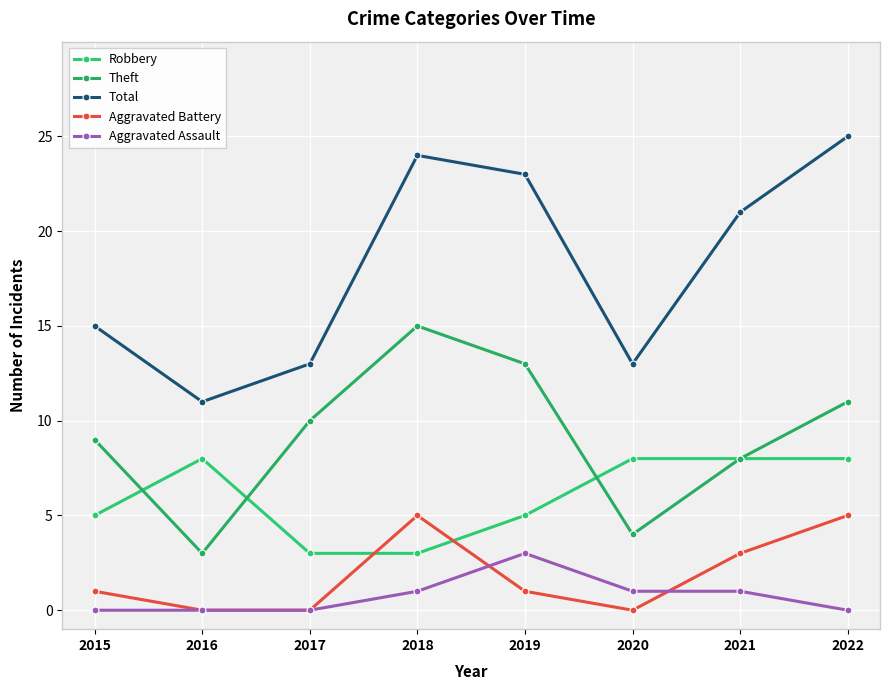

Reading right to left, what are all the values shown in this chart?

Robbery: 2022=8	2021=8	2020=8	2019=5	2018=3	2017=3	2016=8	2015=5
Theft: 2022=11	2021=8	2020=4	2019=13	2018=15	2017=10	2016=3	2015=9
Total: 2022=25	2021=21	2020=13	2019=23	2018=24	2017=13	2016=11	2015=15
Aggravated Battery: 2022=5	2021=3	2020=0	2019=1	2018=5	2017=0	2016=0	2015=1
Aggravated Assault: 2022=0	2021=1	2020=1	2019=3	2018=1	2017=0	2016=0	2015=0